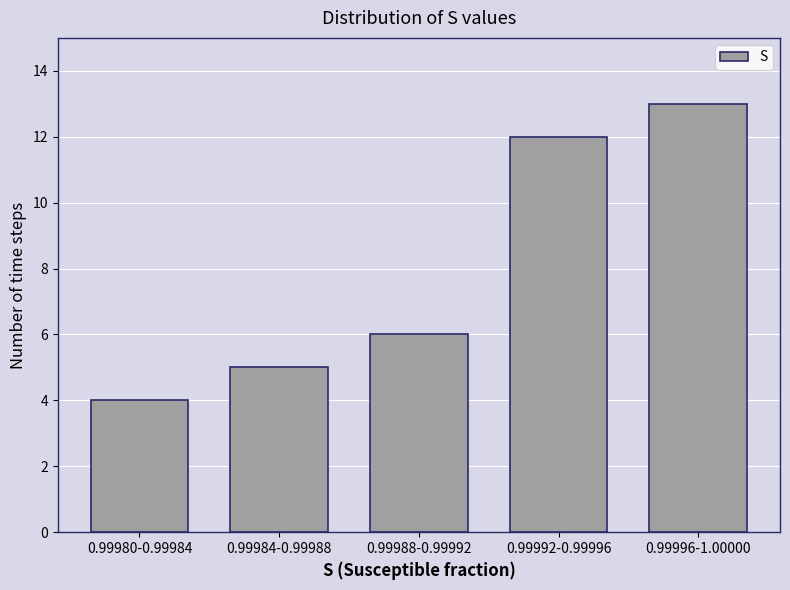

Reading left to right, extract all data points from this chart.

4	5	6	12	13